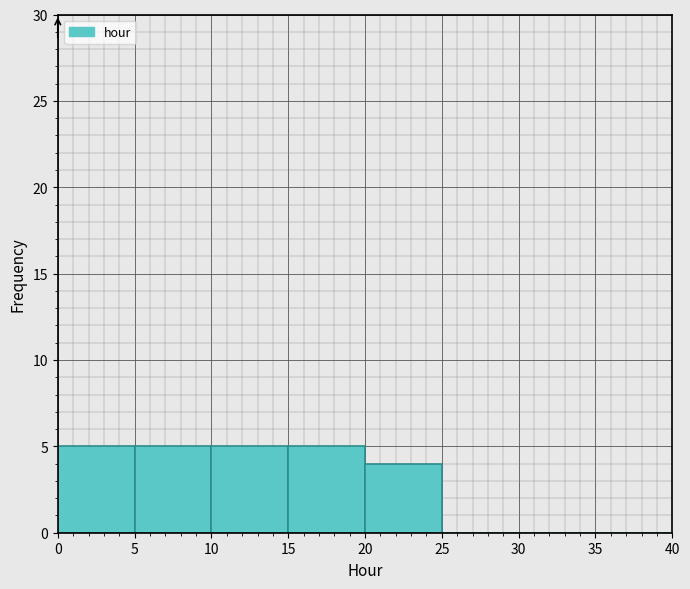

Reading left to right, list every bar in this chart as the range it spans on the x-axis followed by its height. The values are not printed on the chart, so give them approximately, as read against the axis.

0 to 5: 5
5 to 10: 5
10 to 15: 5
15 to 20: 5
20 to 25: 4
25 to 30: 0
30 to 35: 0
35 to 40: 0